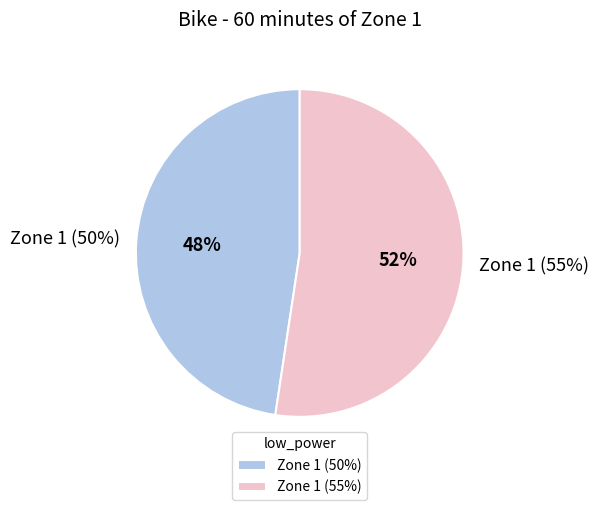

How many slices are in this pie chart?

2